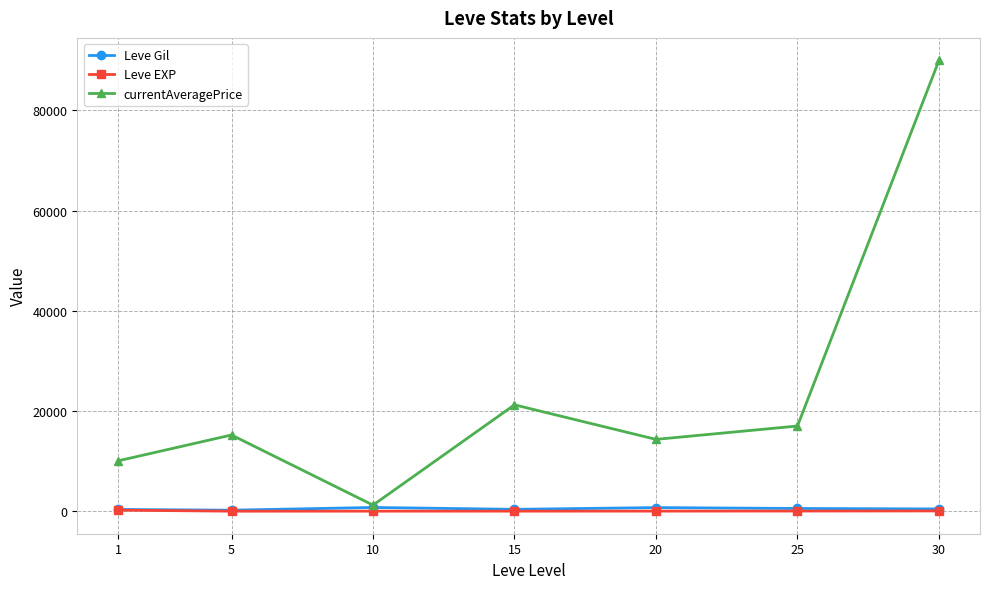

How many lines are shown in the chart?

3